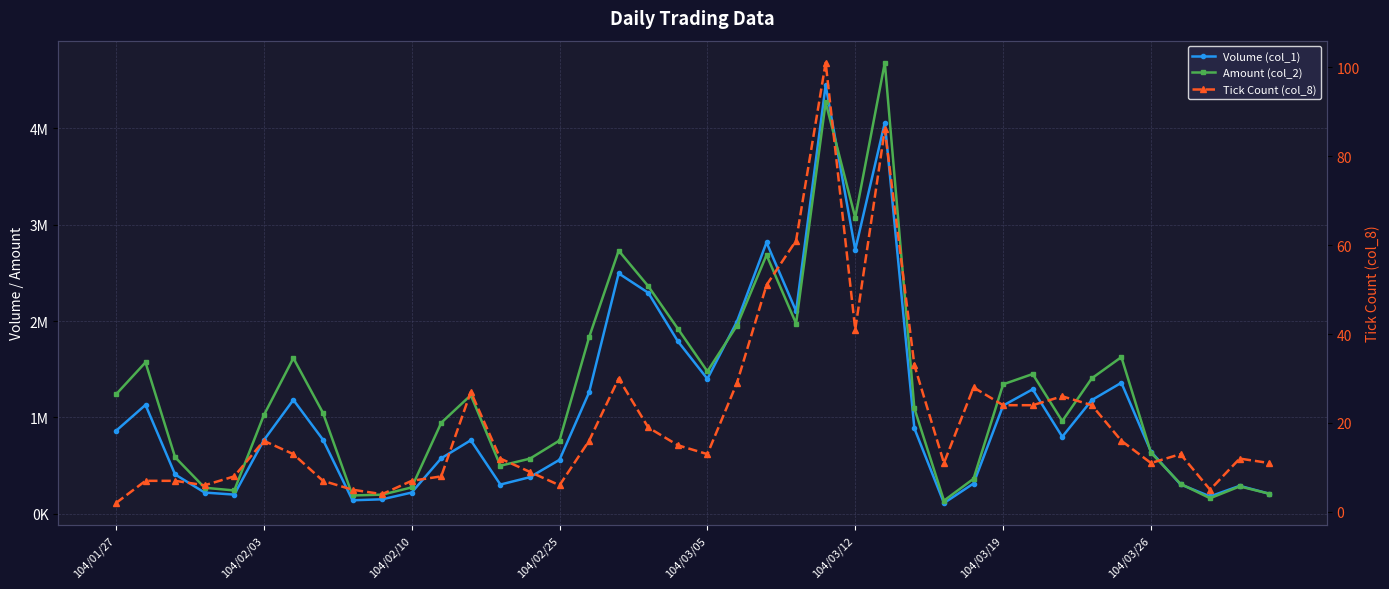

How many interior local valleys does the Volume (col_1) series have?

9